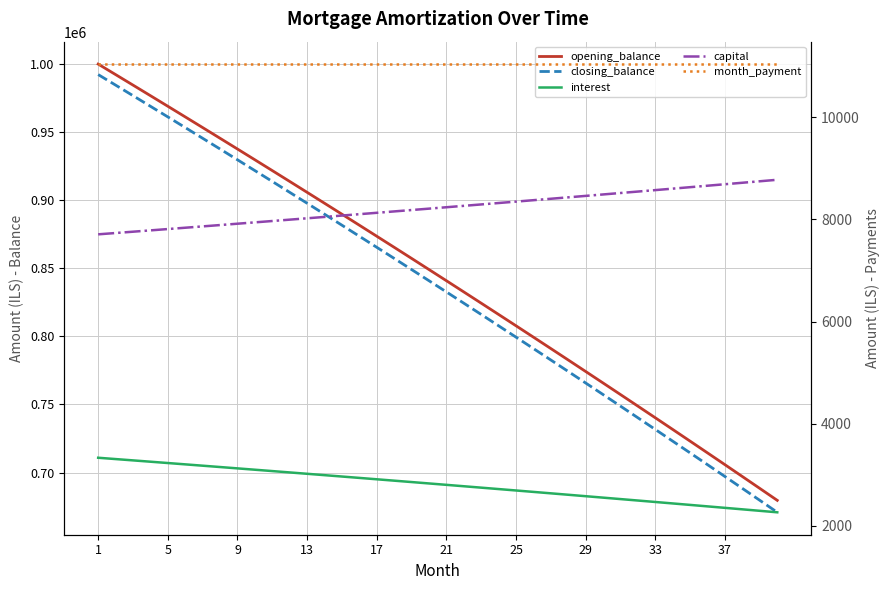

The month_payment series shows 11041.0 at 21. True or false?

True